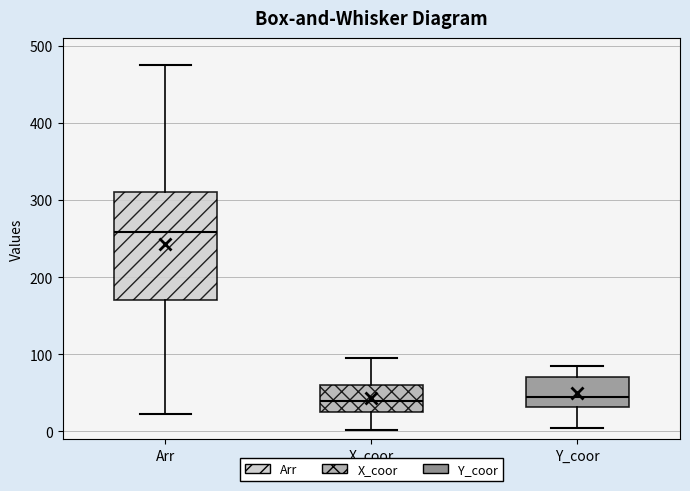

Reading left to right, transcribe this box plot: for each box, give where its median line is, the range the box spans, and where its two whiskers end, as read against the y-axis. The values are not printed on the chart, so give them approximately, as read against the axis.

Arr: median 260, box 170 to 310, whiskers 20 to 480
X_coor: median 40, box 30 to 60, whiskers 0 to 100
Y_coor: median 50, box 30 to 70, whiskers 10 to 90